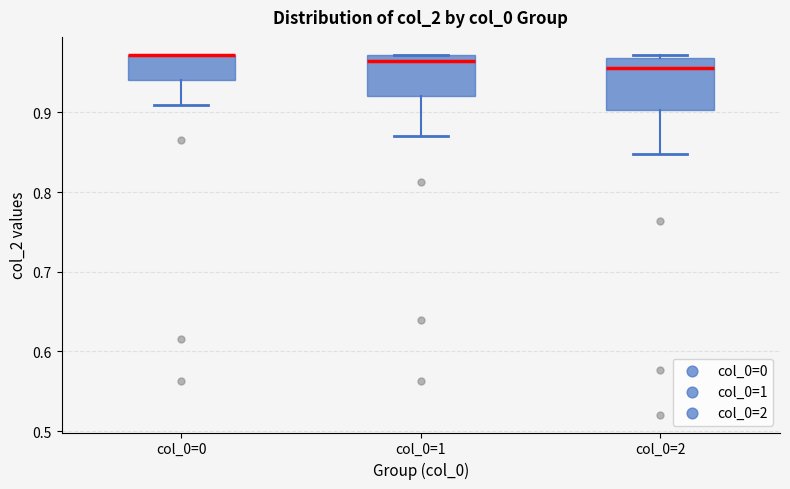

Where does the lower whisker of the box for col_0=0 end on the y-axis? The values are not printed on the chart, so give them approximately, as read against the axis.

0.91